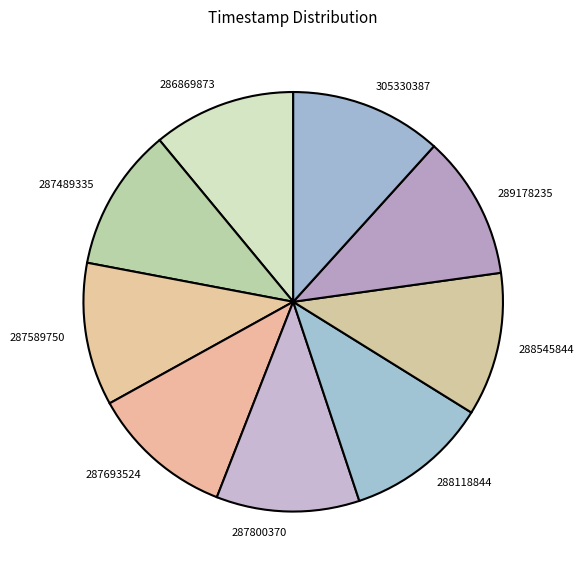

The 287693524 slice represents 1% of the pie. True or false?

False